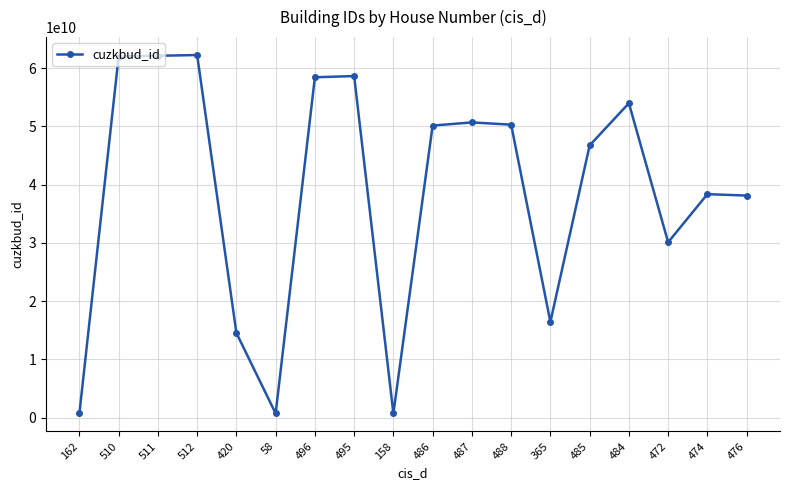

What is the value of the 11th point from the left?

50694246010